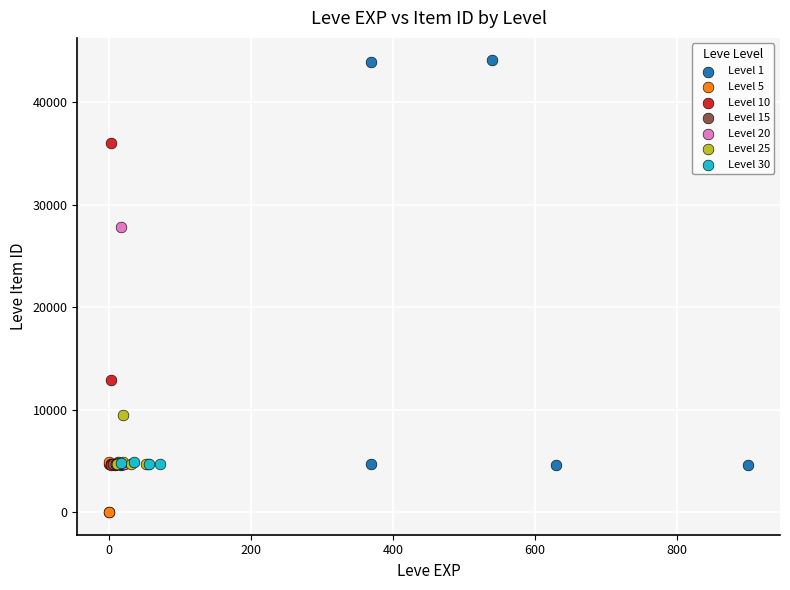

Which series contains the highest Y value?

Level 1